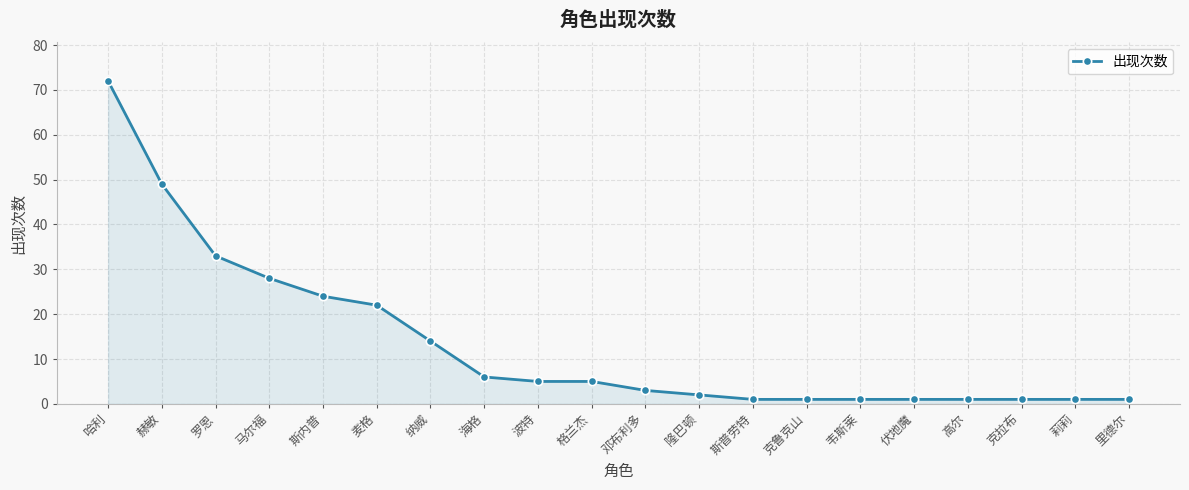

Reading left to right, what are all the values shown in this chart?

哈利=72	赫敏=49	罗恩=33	马尔福=28	斯内普=24	麦格=22	纳威=14	海格=6	波特=5	格兰杰=5	邓布利多=3	隆巴顿=2	斯普劳特=1	克鲁克山=1	韦斯莱=1	伏地魔=1	高尔=1	克拉布=1	莉莉=1	里德尔=1